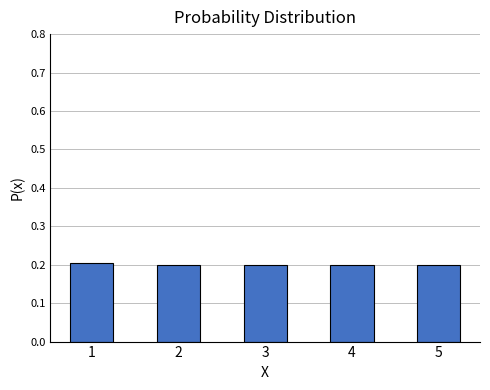

Reading left to right, what are all the values shown in this chart?

0.2	0.2	0.2	0.2	0.2